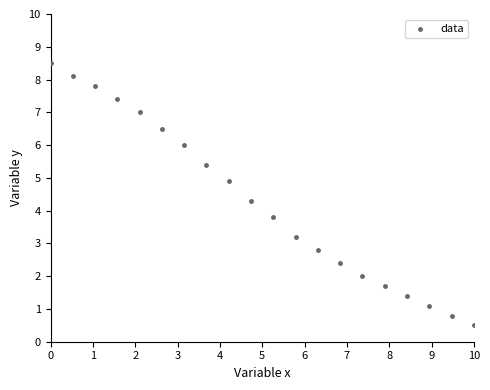

What is the range of Y values (max minus min)?

8.0